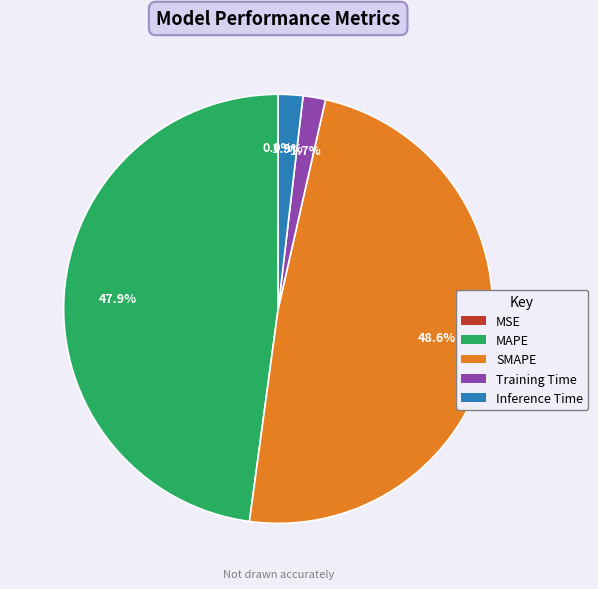

Does Inference Time represent more than half of the total?

No